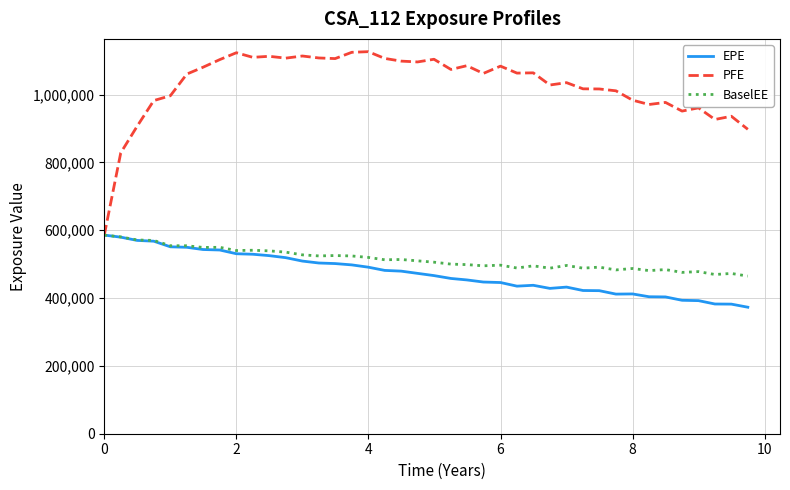

What is the smallest value displayed?

373128